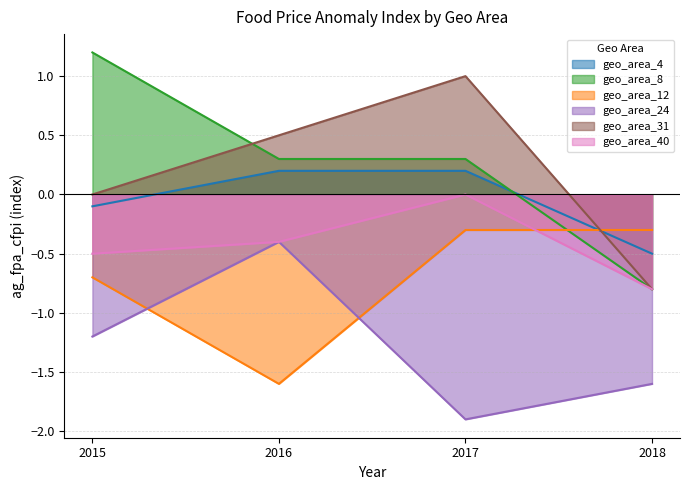

How many geo_area_4 values are between 0 and 1?

2